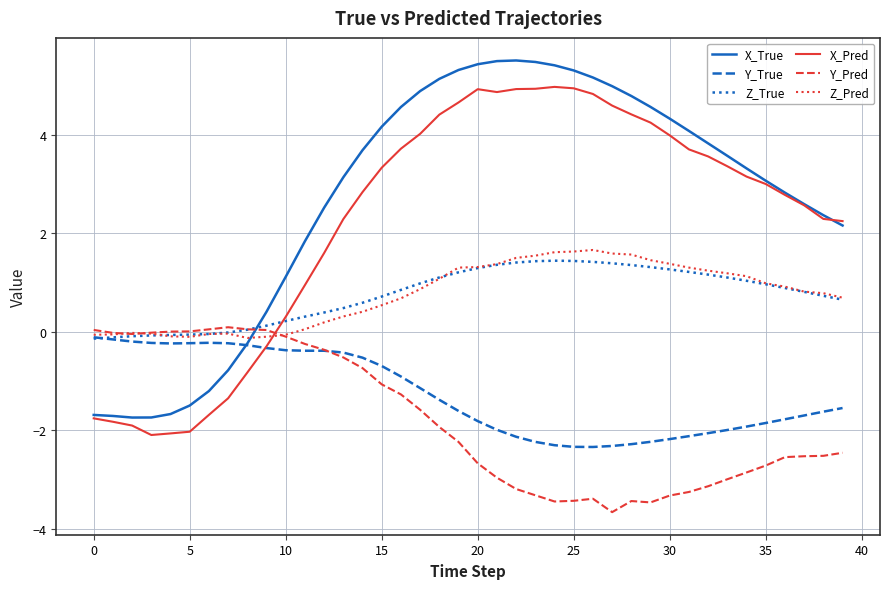

What is the maximum value for Z_True?

1.4